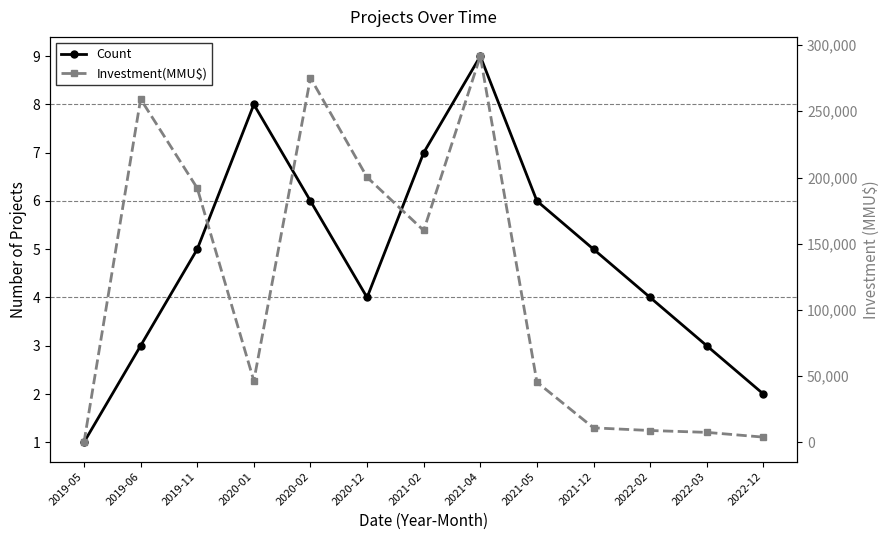

In Investment(MMU$), how many points are lower than both neighbors (excluding endpoints)?

2